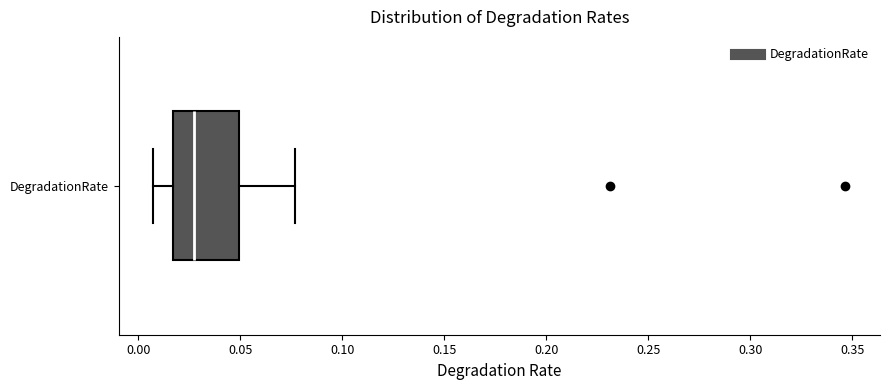

Transcribe this box plot: give where the median line is, the range the box spans, and where the two whiskers end, as read against the x-axis. The values are not printed on the chart, so give them approximately, as read against the axis.

median 0.025, box 0.015 to 0.050, whiskers 0.005 to 0.075